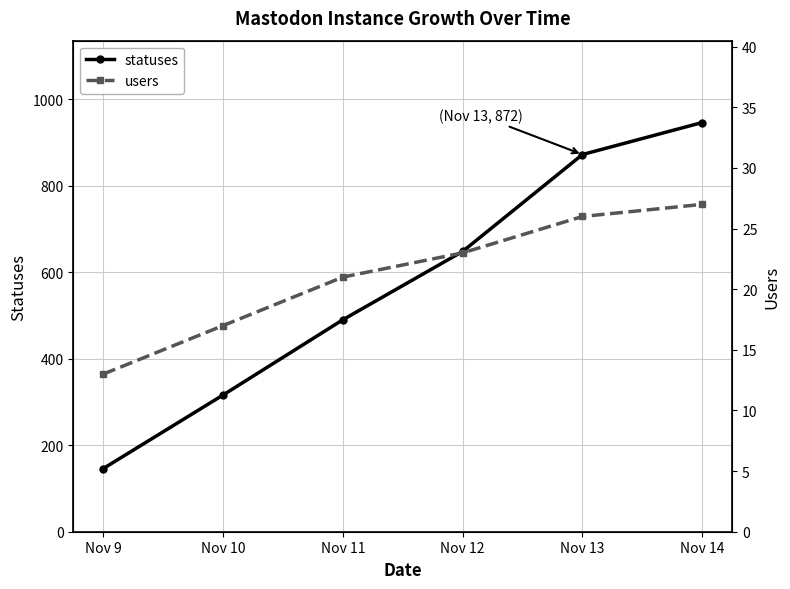

Which category has the lowest value in the statuses series?

Nov 9